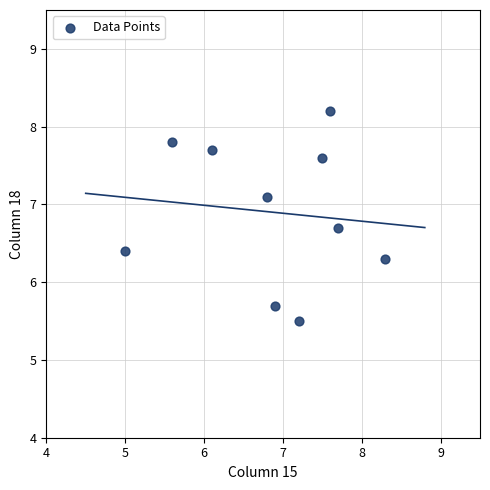

What is the range of X values (max minus min)?

3.3